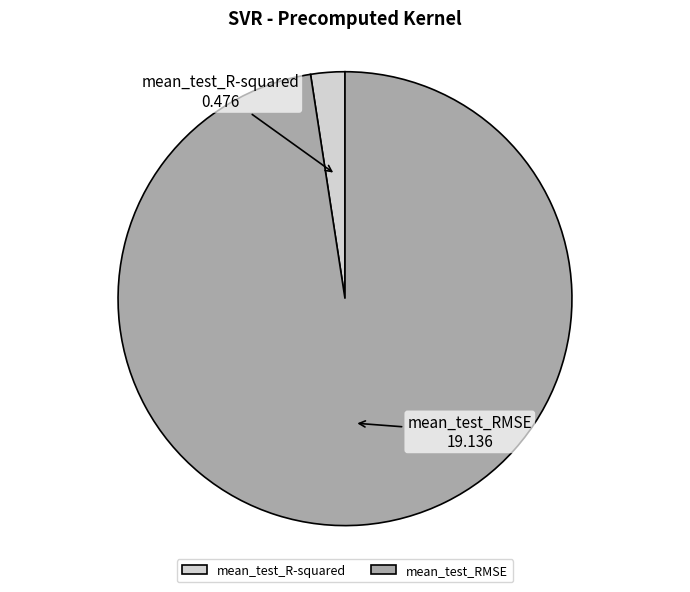

True or false: mean_test_R-squared accounts for 2% of the total.

True